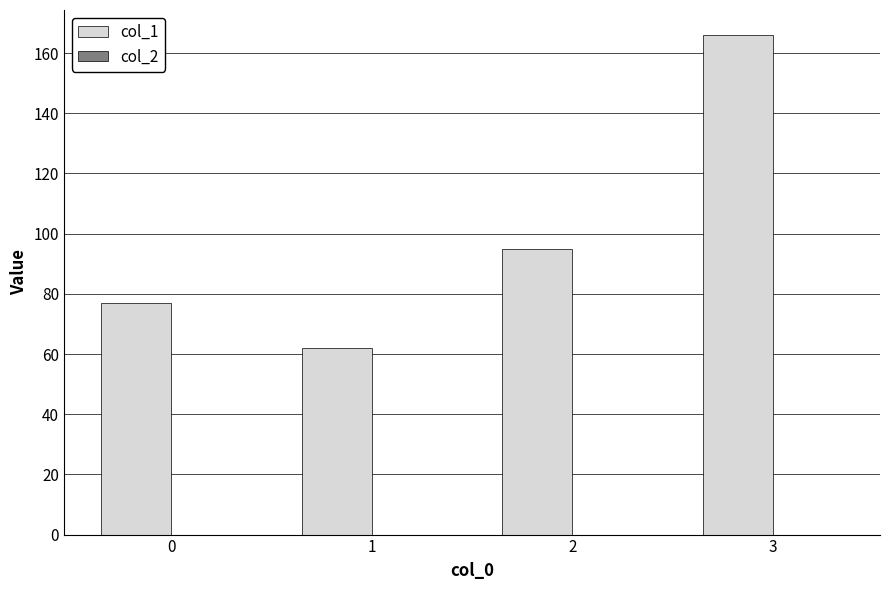

Does the chart contain any negative values?

No